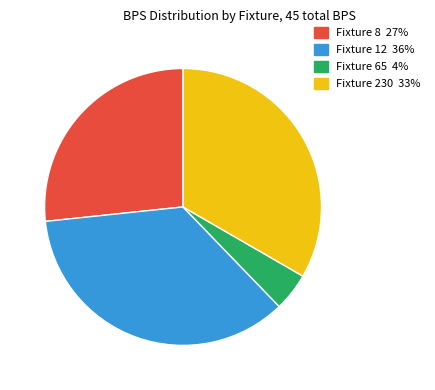

Combined, do Fixture 65 4% and Fixture 8 27% account for over 50%?

No